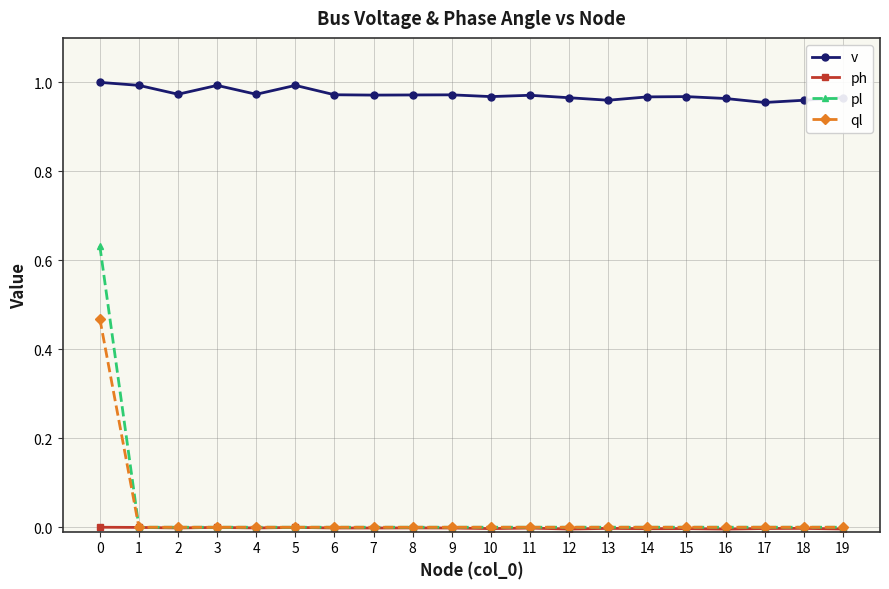

Which series has the largest range (max minus min)?

pl